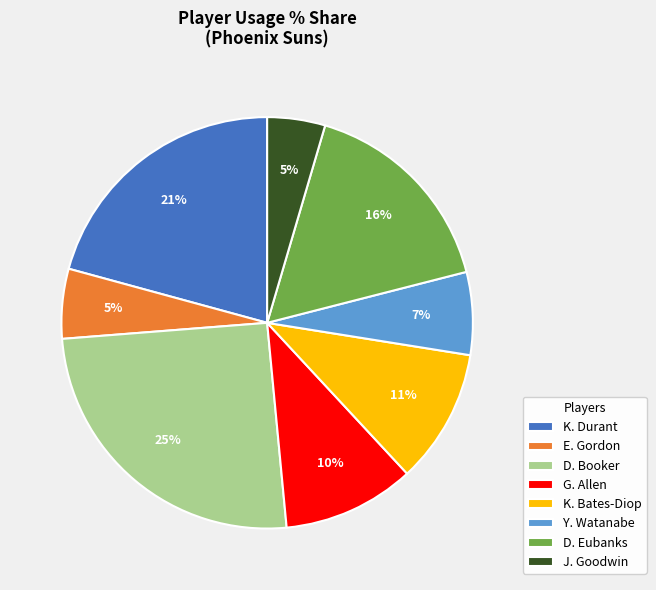

Is there a majority slice in this chart?

No